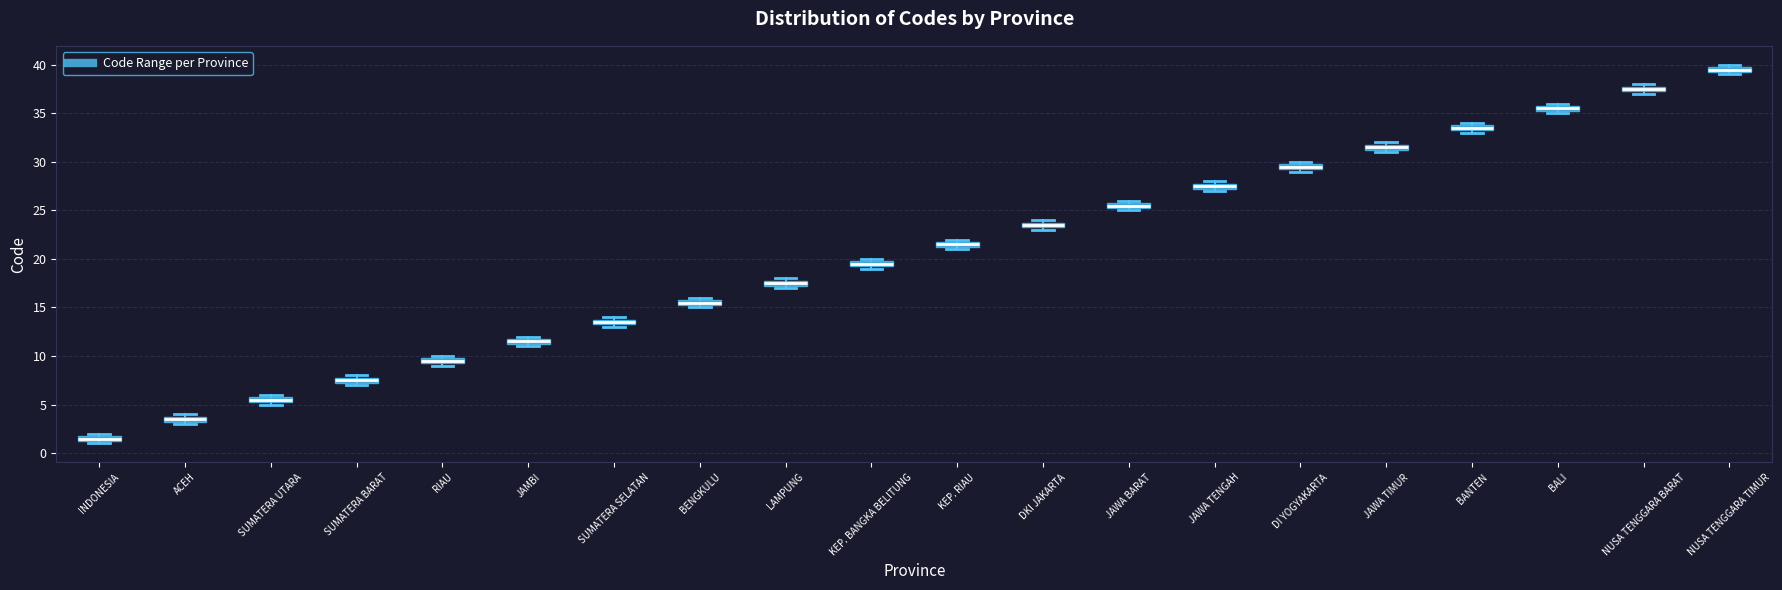

Which box has the highest median line?

NUSA TENGGARA TIMUR